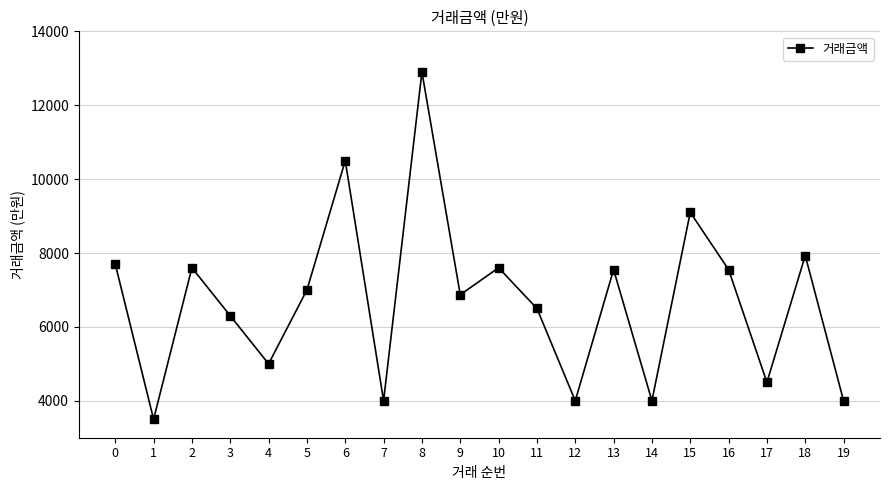

At which category does the data reach its first local valley?

1